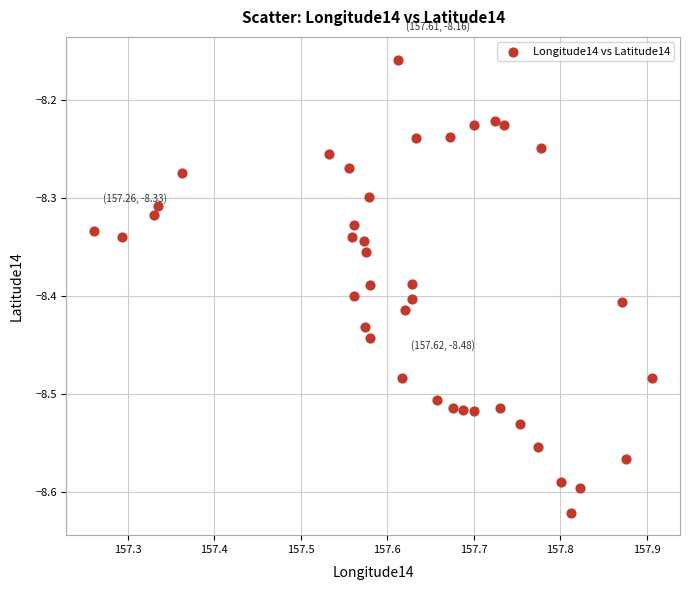

What is the range of Y values (max minus min)?

0.5